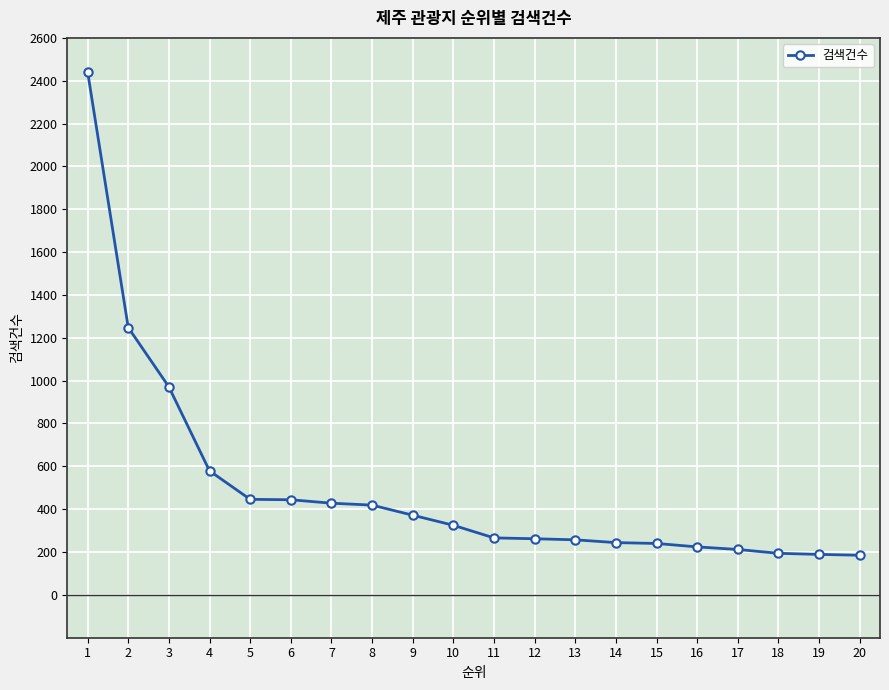

What is the difference between the values at 19 and 12?

73